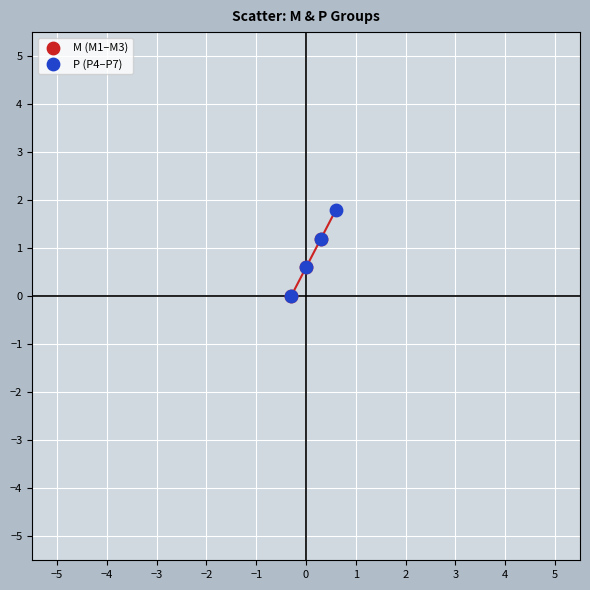

Which series has the largest Y range (max minus min)?

P (P4–P7)